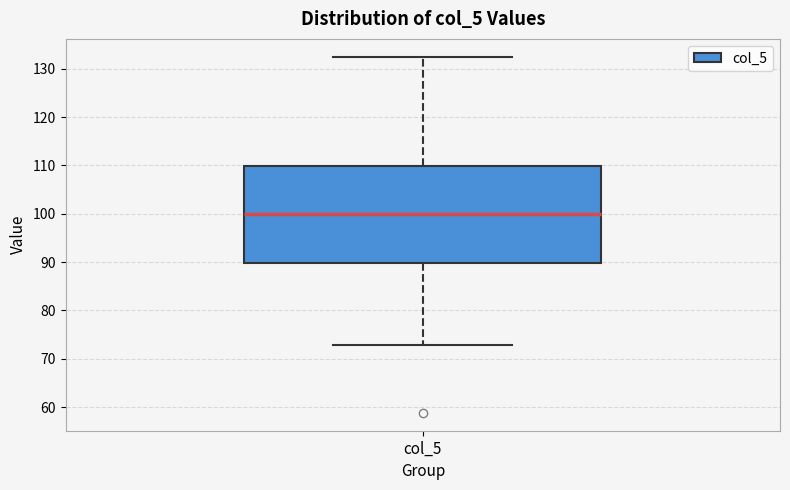

Transcribe this box plot: give where the median line is, the range the box spans, and where the two whiskers end, as read against the y-axis. The values are not printed on the chart, so give them approximately, as read against the axis.

median 100, box 90 to 110, whiskers 73 to 132